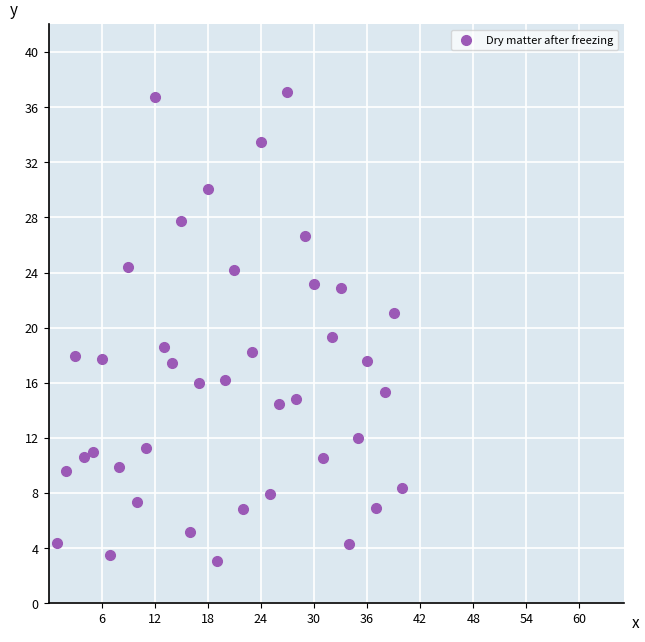

What is the range of Y values (max minus min)?

34.0